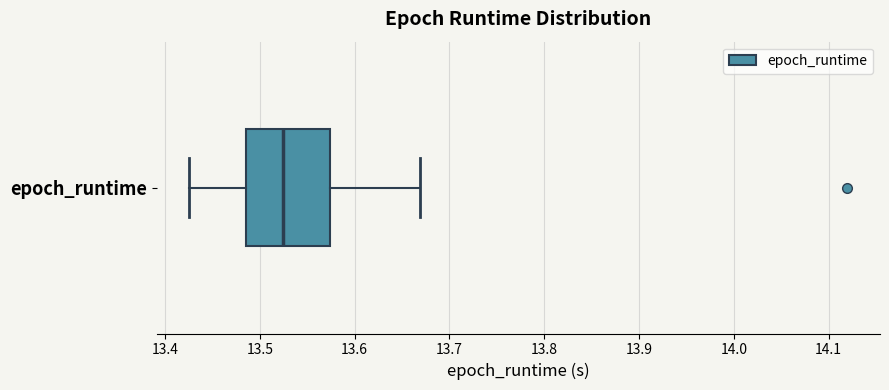

Read this box plot against the x-axis: the position of the median line, the range covered by the box, and the ends of both whiskers. The values are not printed on the chart, so give them approximately, as read against the axis.

median 13.52, box 13.48 to 13.57, whiskers 13.43 to 13.67